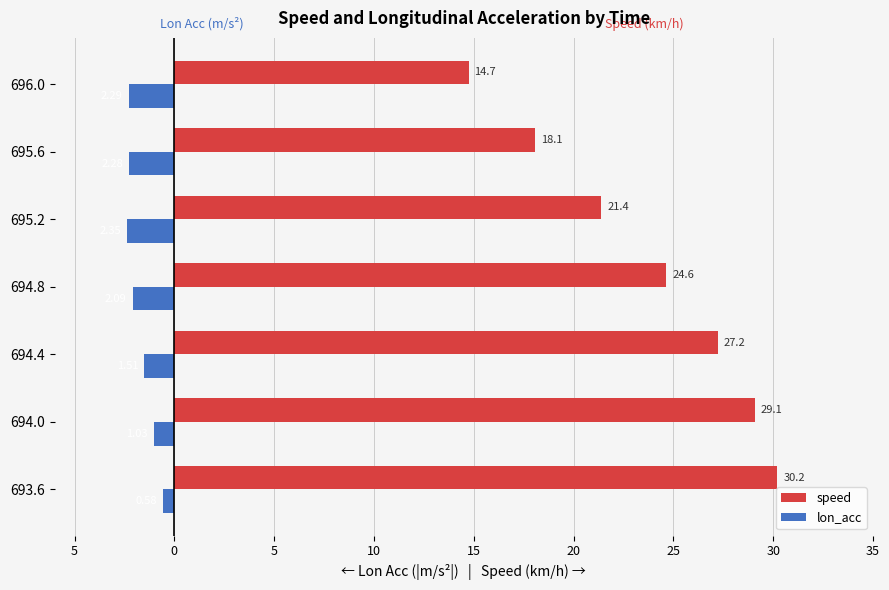

What is the minimum value for lon_acc?

-2.4